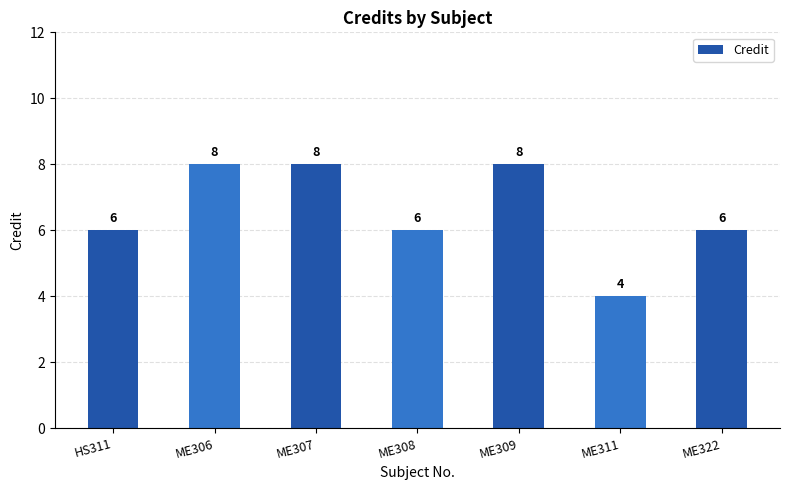

Is it true that the value at ME306 is 12?

False